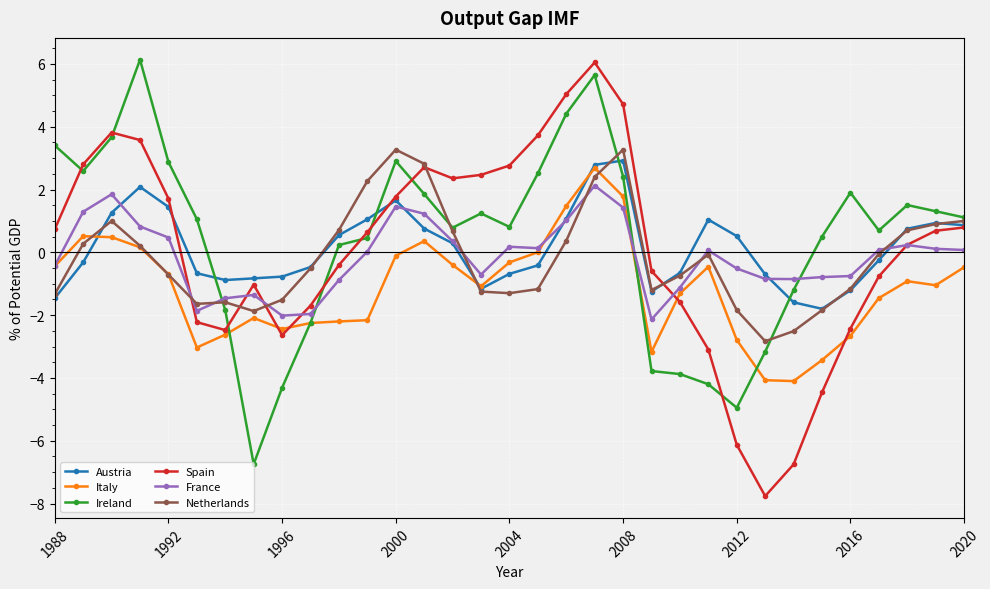

What is the value of the Italy point at the 20th from the left?

2.7